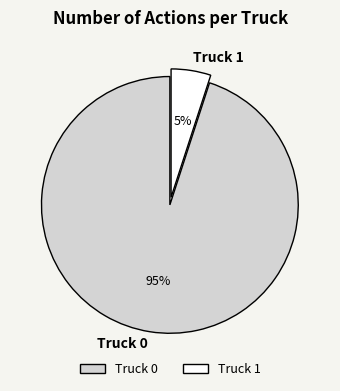

Is it true that Truck 1 is 19% of the pie?

False